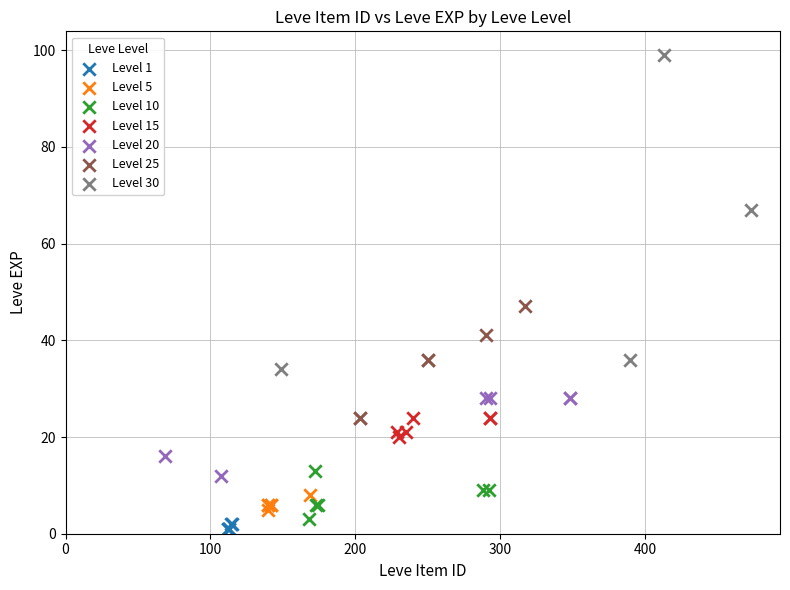

Which series has the largest Y range (max minus min)?

Level 30